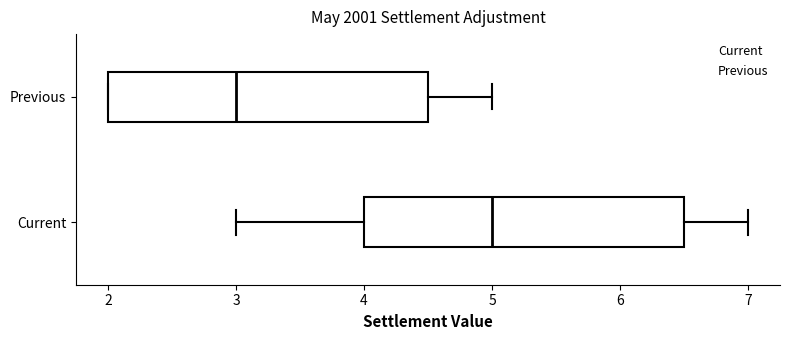

Reading bottom to top, transcribe this box plot: for each box, give where its median line is, the range the box spans, and where its two whiskers end, as read against the x-axis. The values are not printed on the chart, so give them approximately, as read against the axis.

Current: median 5.0, box 4.0 to 6.5, whiskers 3.0 to 7.0
Previous: median 3.0, box 2.0 to 4.5, whiskers 2.0 to 5.0